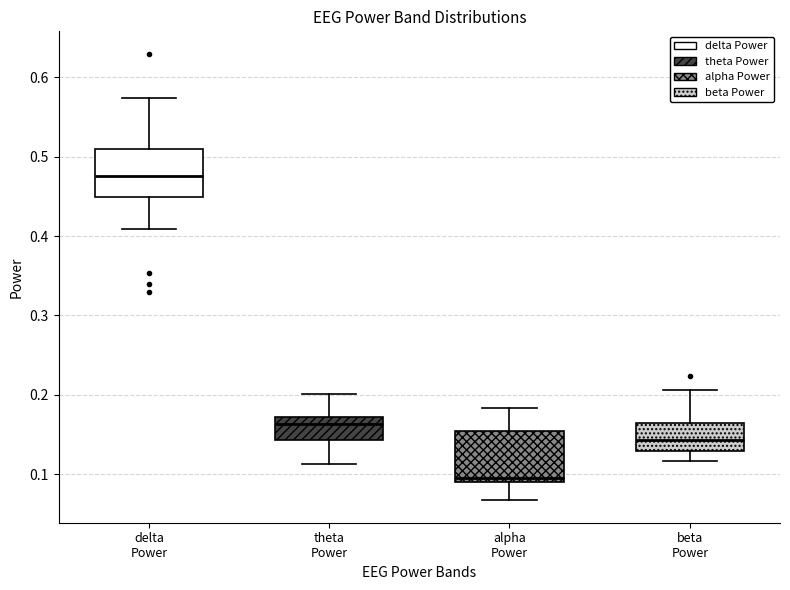

Which box's median line is the highest?

delta Power